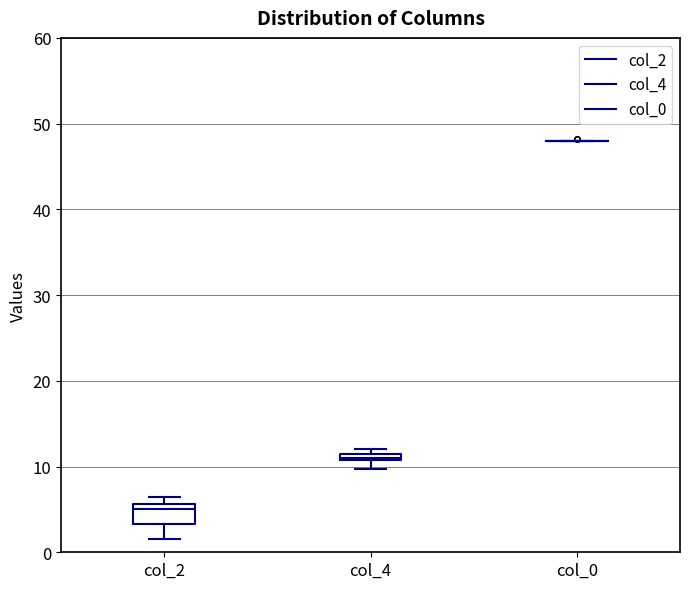

Which box is the tallest, from its lower edge to its upper edge?

col_2